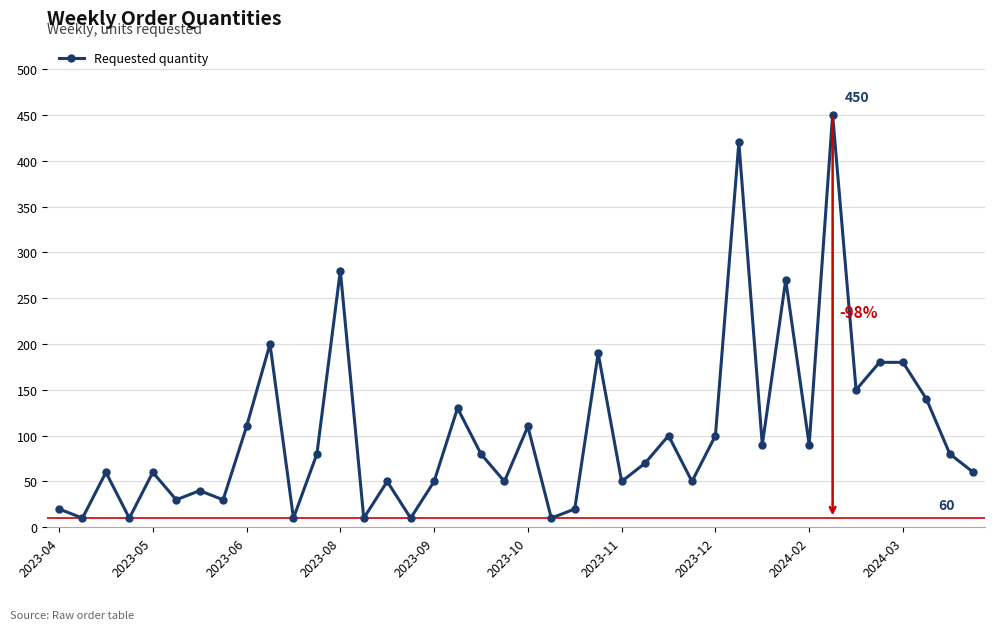

What is the difference between the second highest and minimum values?

410